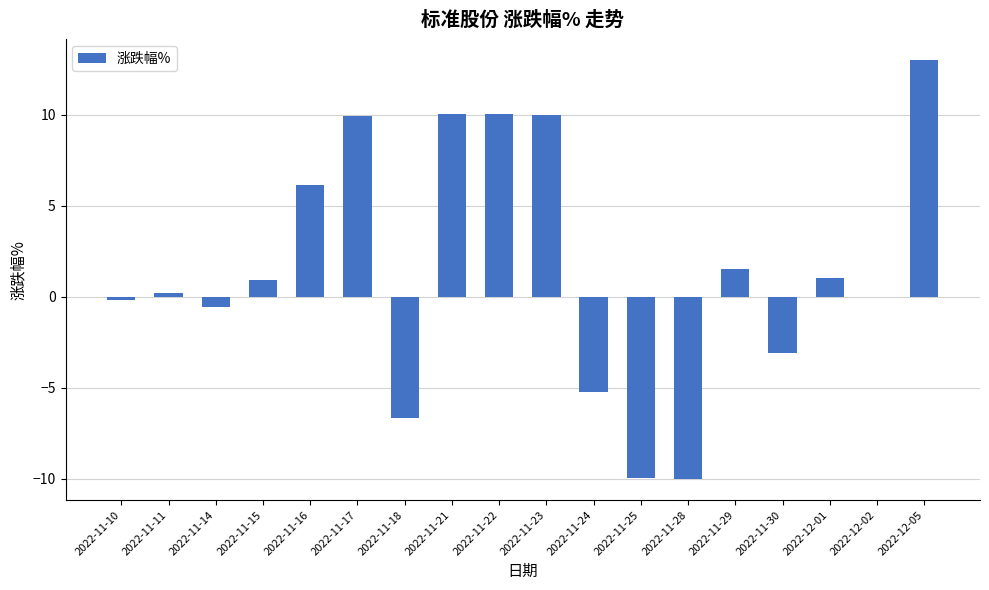

How many distinct data groups are displayed?

1